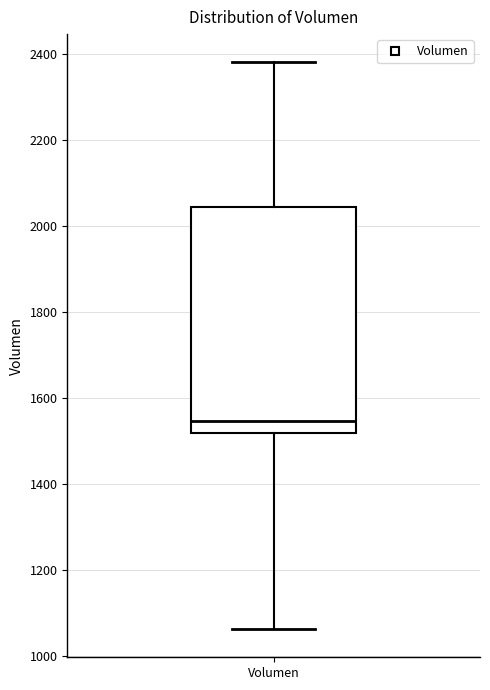

Where does the lower whisker of the box for Volumen end on the y-axis? The values are not printed on the chart, so give them approximately, as read against the axis.

1060